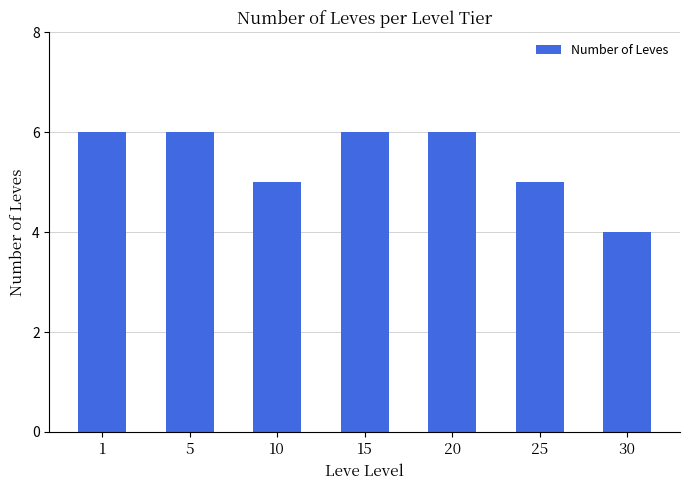

What is the sum of the values at 20 and 15?

12